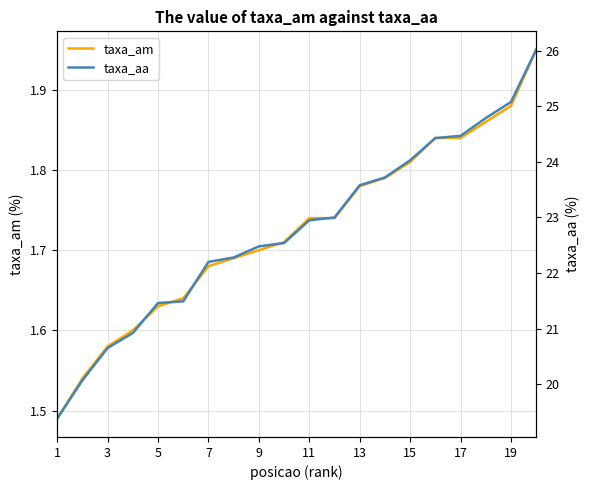

Between 10 and 18, which series saw the biggest shift?

taxa_aa